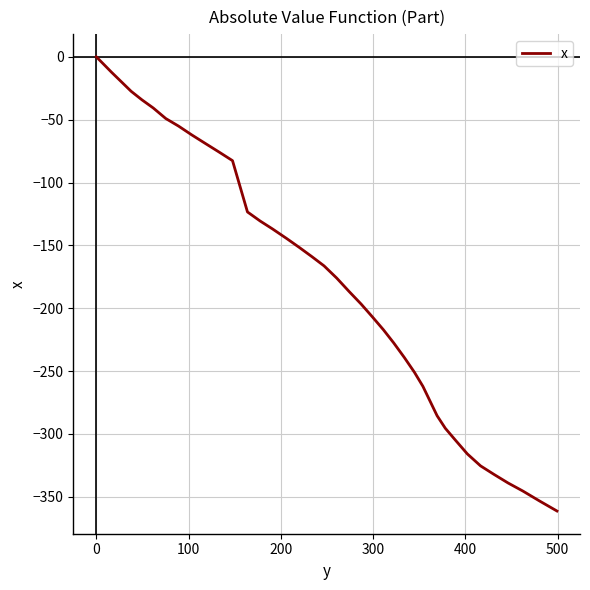

What is the smallest value displayed?

-361.3